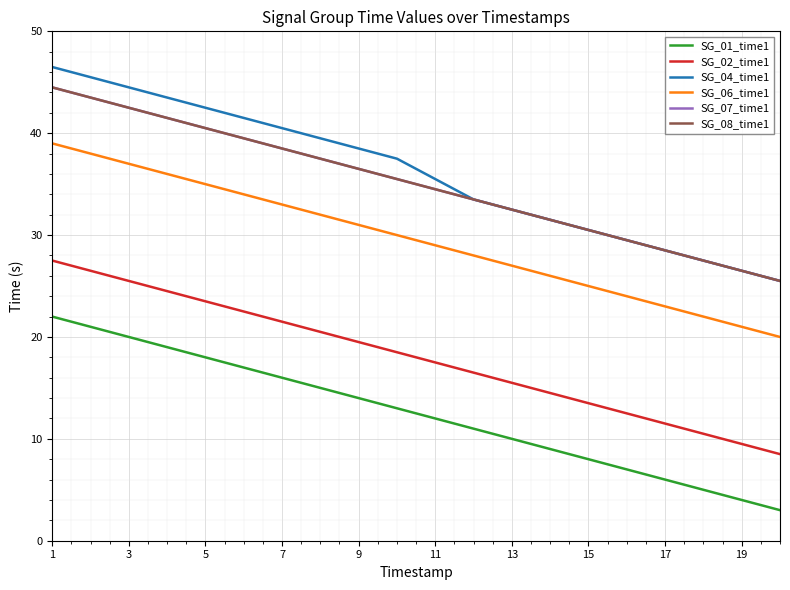

Is this an area chart (filled region under the line)?

No